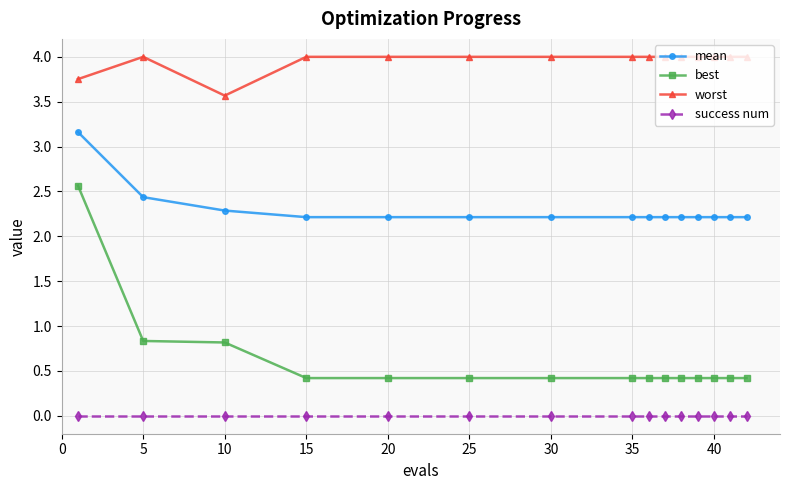

Which series has the largest range (max minus min)?

best